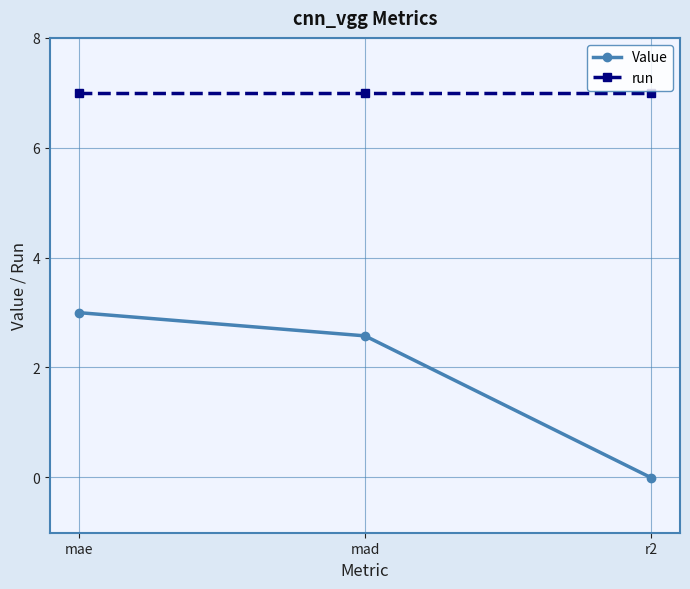

True or false: run has a value of 7.0 at mae.

True